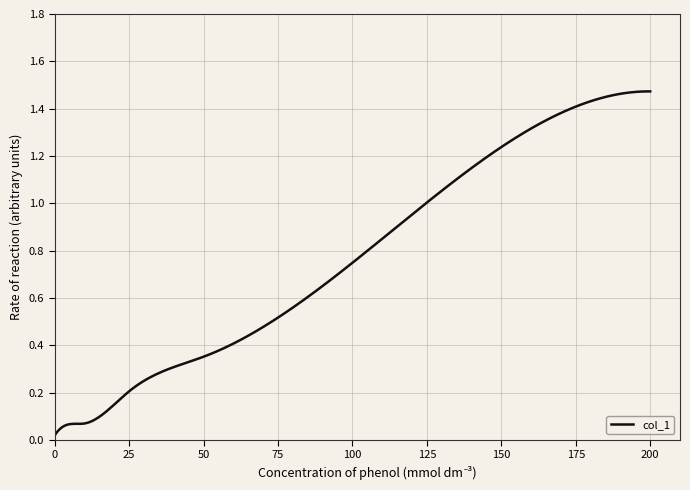

Does the chart display data point markers on the line(s)?

No